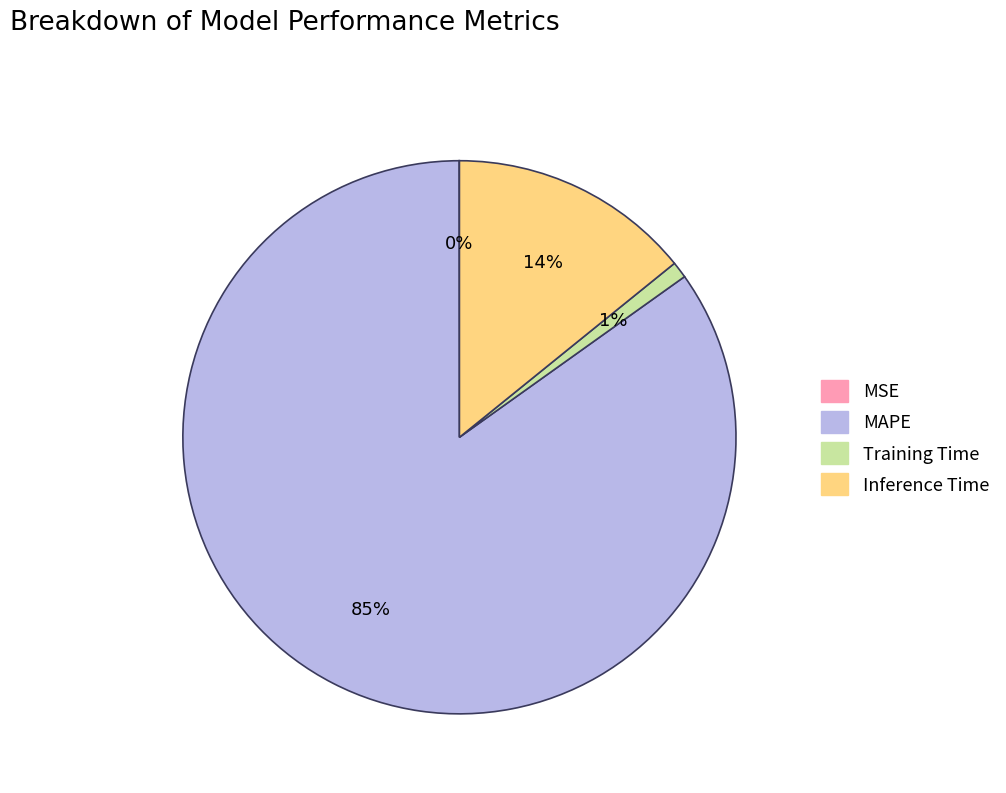

Which slice is the largest?

MAPE